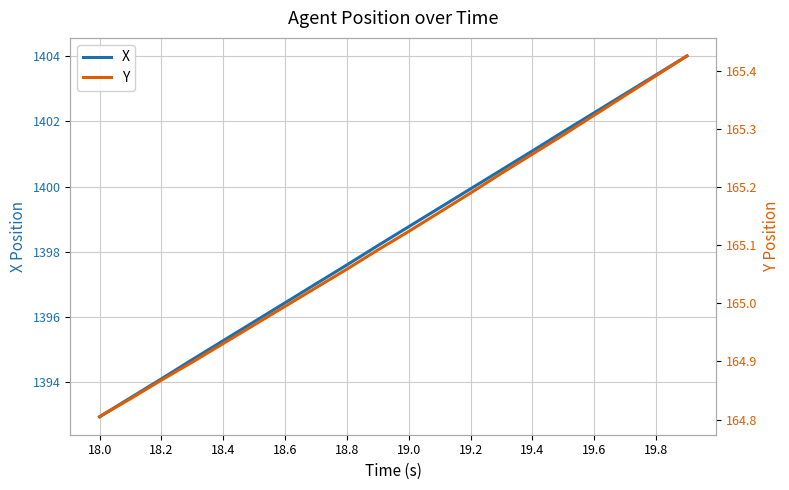

What are all the series names shown in the legend?

X, Y